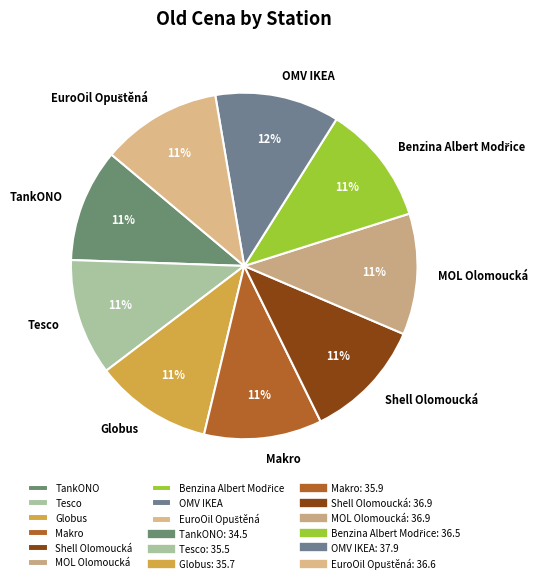

Is it true that TankONO is 11% of the pie?

True